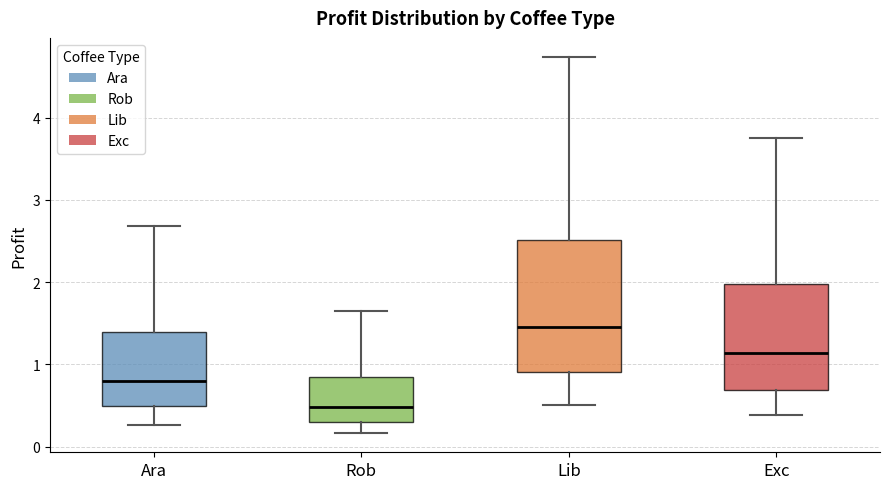

Where is the lower edge of the box for Ara on the y-axis? The values are not printed on the chart, so give them approximately, as read against the axis.

0.5